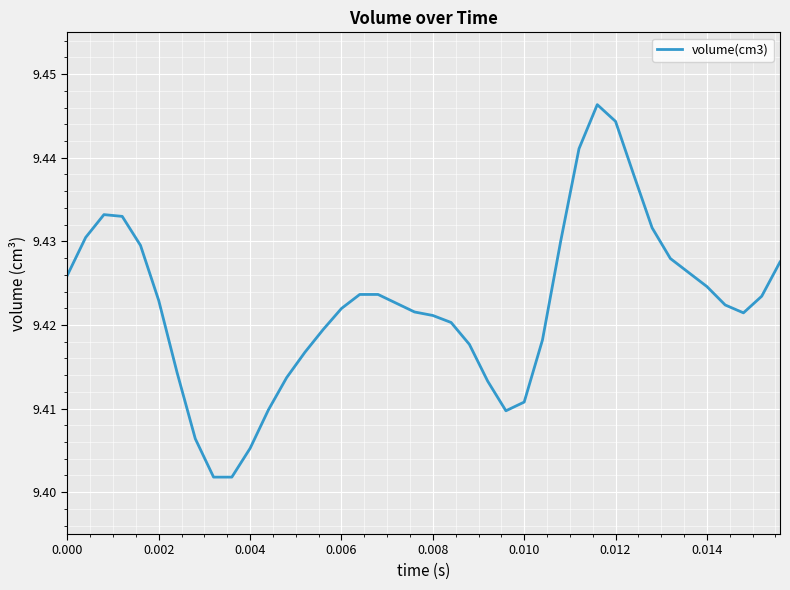

Is this an area chart (filled region under the line)?

No